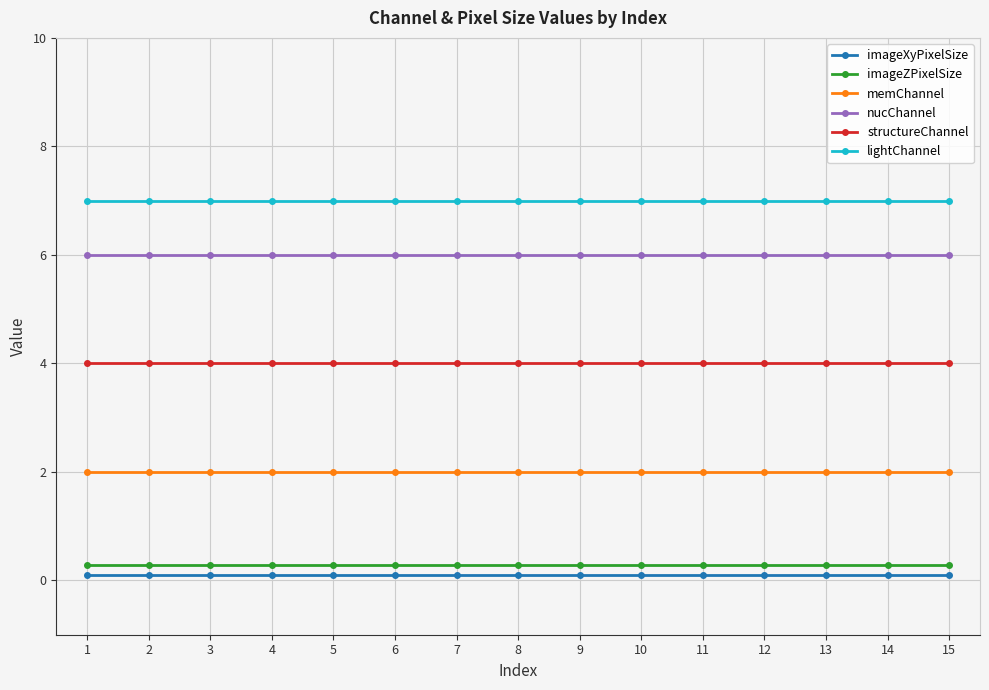

The value of nucChannel at 3 is 6.0. True or false?

True